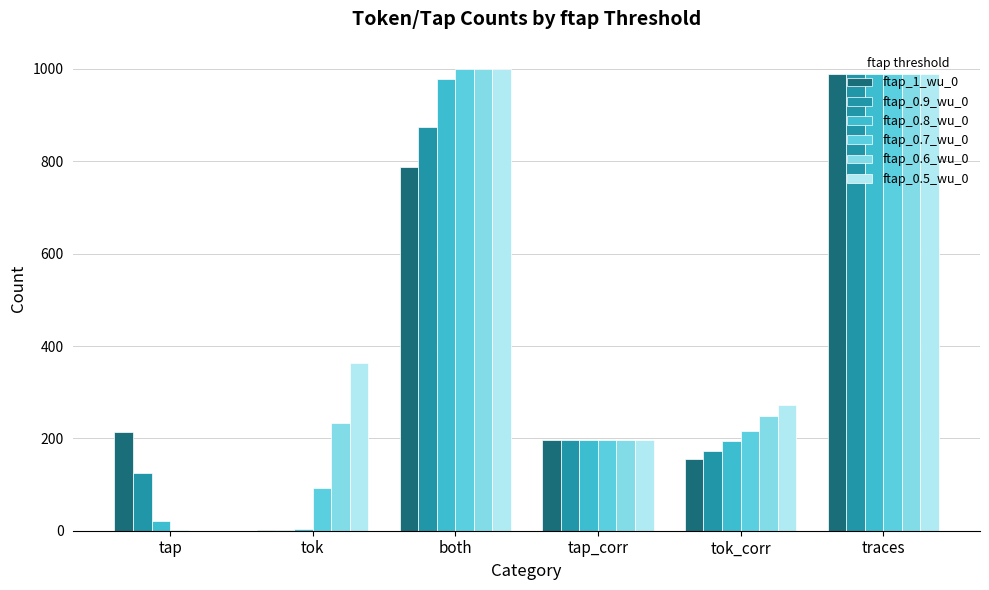

Which series has the largest total across all categories?

ftap_0.5_wu_0